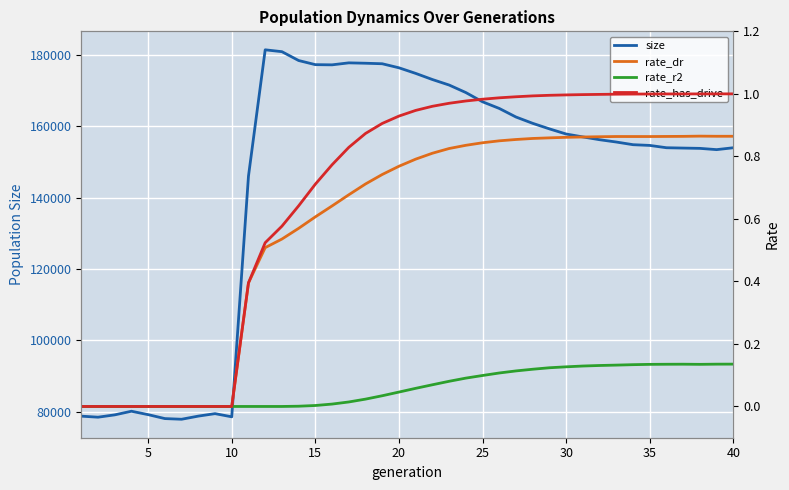

Reading left to right, extract all data points from this chart.

size: 78775.0	78484.0	79136.0	80152.0	79199.0	78093.0	77908.0	78788.0	79477.0	78588.0	146038.0	181427.0	180902.0	178425.0	177267.0	177214.0	177770.0	177664.0	177518.0	176384.0	174818.0	173099.0	171557.0	169449.0	166860.0	164996.0	162592.0	160823.0	159271.0	157829.0	157016.0	156235.0	155586.0	154839.0	154635.0	153986.0	153892.0	153809.0	153455.0	153983.0
rate_dr: 0.0	0.0	0.0	0.0	0.0	0.0	0.0	0.0	0.0	0.0	0.4	0.5	0.5	0.6	0.6	0.6	0.7	0.7	0.7	0.8	0.8	0.8	0.8	0.8	0.8	0.8	0.9	0.9	0.9	0.9	0.9	0.9	0.9	0.9	0.9	0.9	0.9	0.9	0.9	0.9
rate_r2: 0.0	0.0	0.0	0.0	0.0	0.0	0.0	0.0	0.0	0.0	0.0	0.0	0.0	0.0	0.0	0.0	0.0	0.0	0.0	0.0	0.1	0.1	0.1	0.1	0.1	0.1	0.1	0.1	0.1	0.1	0.1	0.1	0.1	0.1	0.1	0.1	0.1	0.1	0.1	0.1
rate_has_drive: 0.0	0.0	0.0	0.0	0.0	0.0	0.0	0.0	0.0	0.0	0.4	0.5	0.6	0.6	0.7	0.8	0.8	0.9	0.9	0.9	0.9	1.0	1.0	1.0	1.0	1.0	1.0	1.0	1.0	1.0	1.0	1.0	1.0	1.0	1.0	1.0	1.0	1.0	1.0	1.0